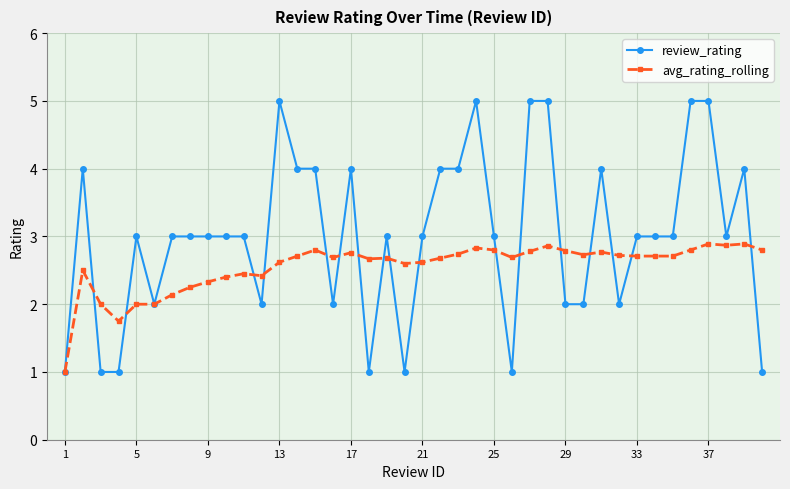

True or false: review_rating has more than 0 interior local peaks.

True